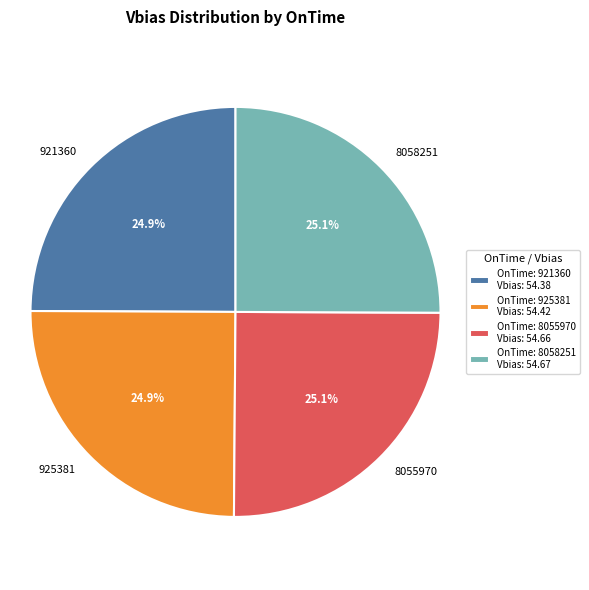

Approximately how many times larger is the value at 925381 compared to 921360?

1.0